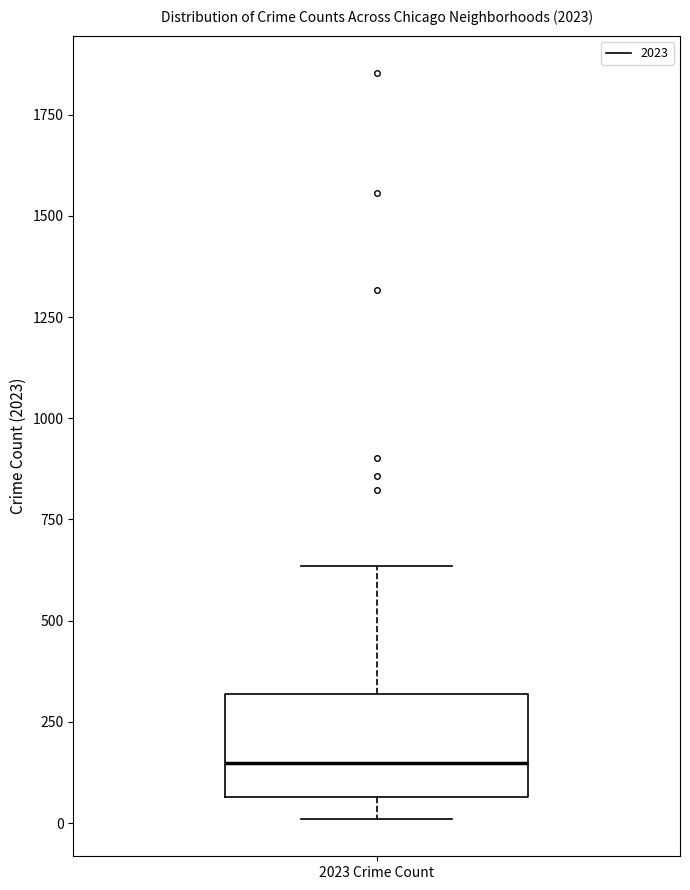

Read this box plot against the y-axis: the position of the median line, the range covered by the box, and the ends of both whiskers. The values are not printed on the chart, so give them approximately, as read against the axis.

median 150, box 50 to 300, whiskers 0 to 650